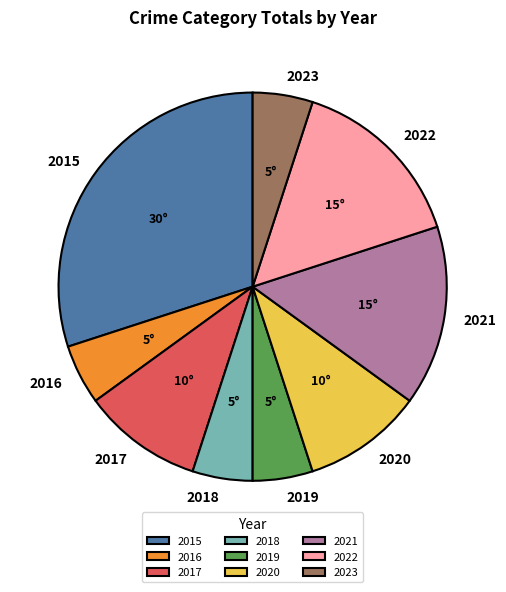

Between 2016 and 2021, which is larger?

2021